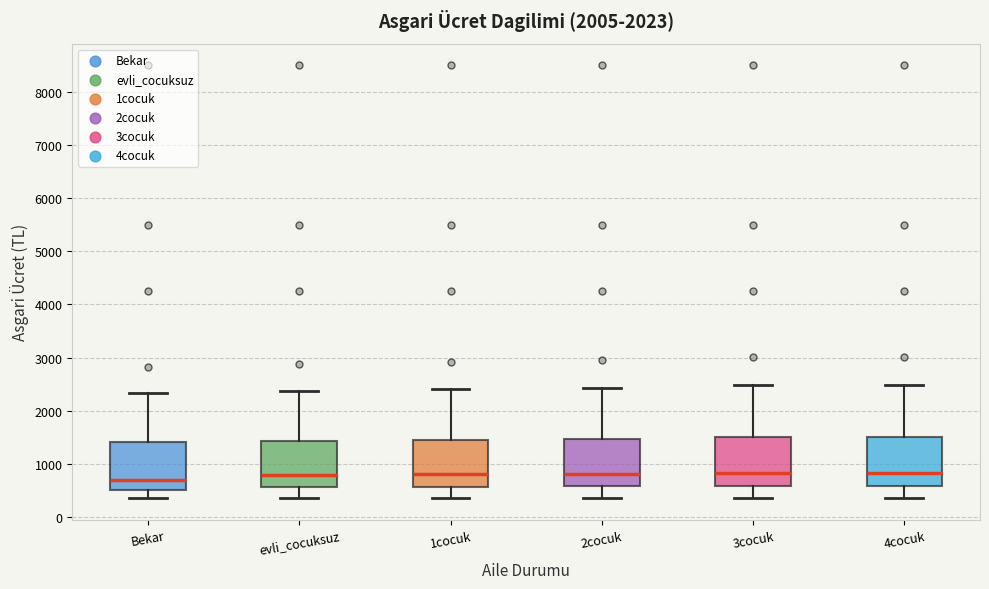

Where is the upper edge of the box for 4cocuk on the y-axis? The values are not printed on the chart, so give them approximately, as read against the axis.

1500